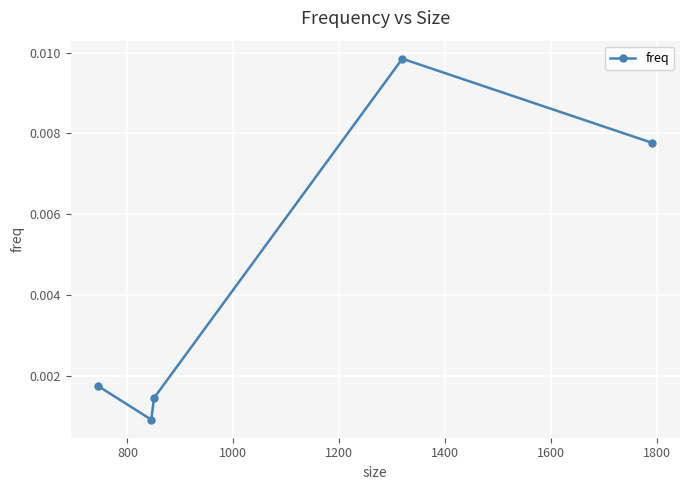

Count the values in the range 0 to 1.

5